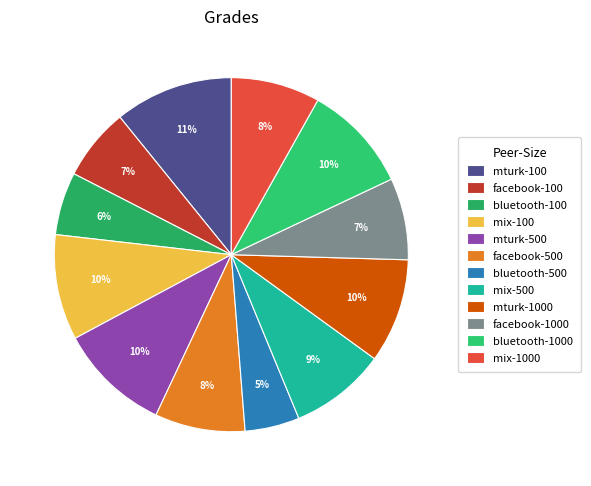

Which category has the smallest portion of the pie?

bluetooth-500